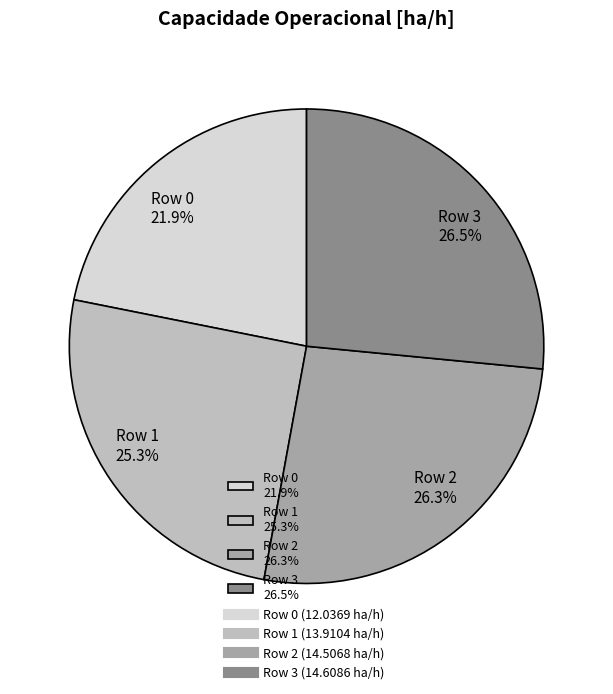

Between Row 3 26.5% and Row 0 21.9%, which is larger?

Row 3 26.5%